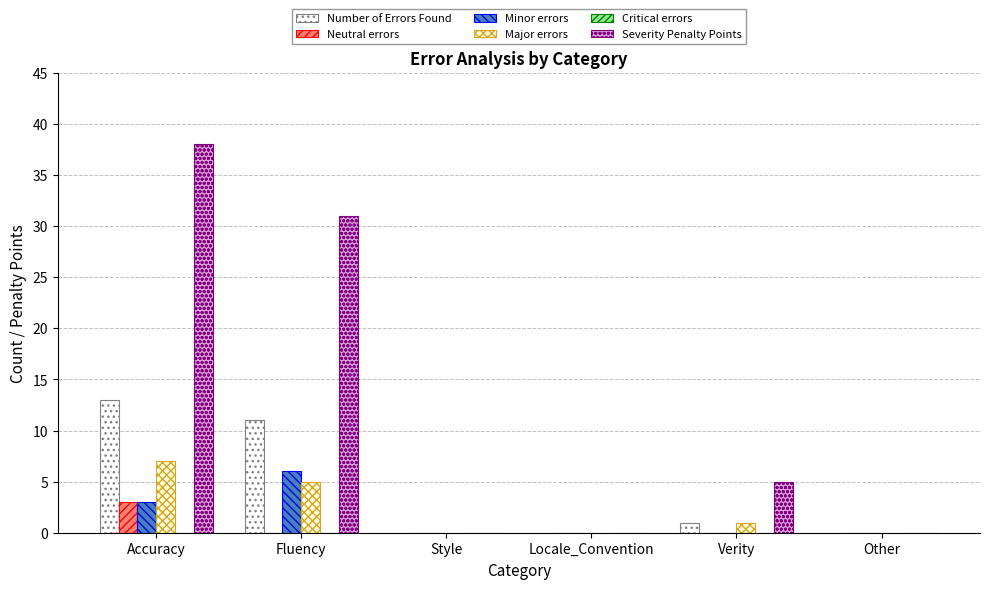

What is the difference between the Neutral errors values at Style and Accuracy?

3